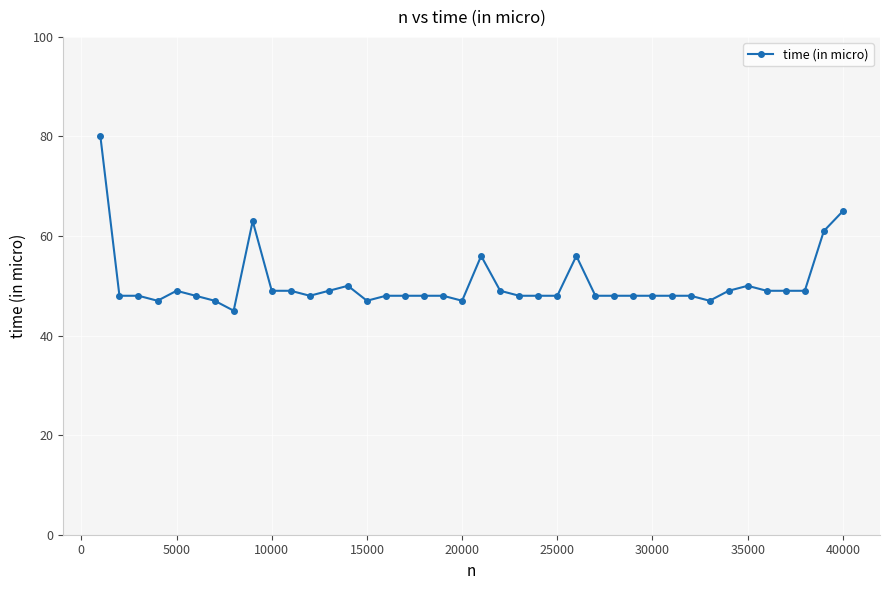

What is the value of the 23rd point from the left?

48